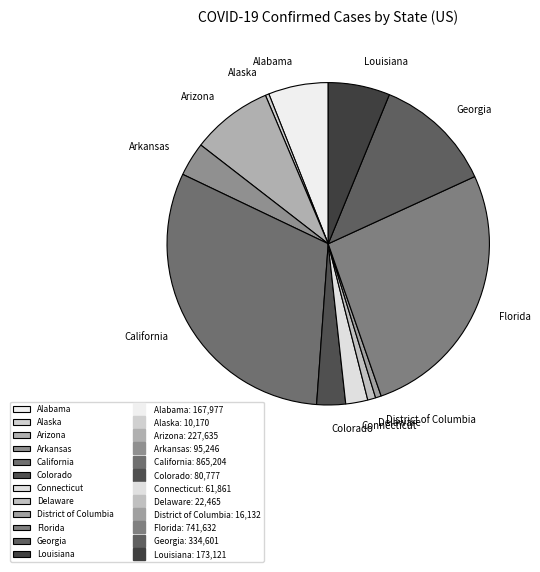

Is the sum of Arizona and Louisiana greater than half?

No